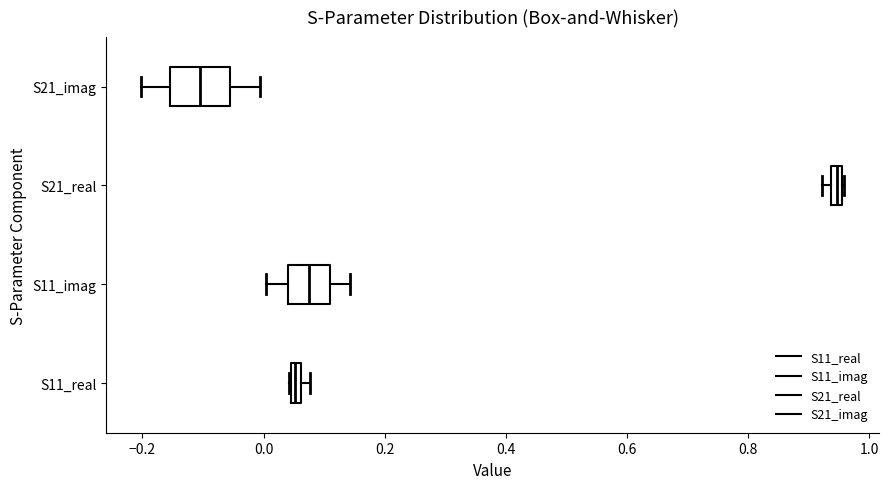

Where is the right edge of the box for S11_imag on the x-axis? The values are not printed on the chart, so give them approximately, as read against the axis.

0.12